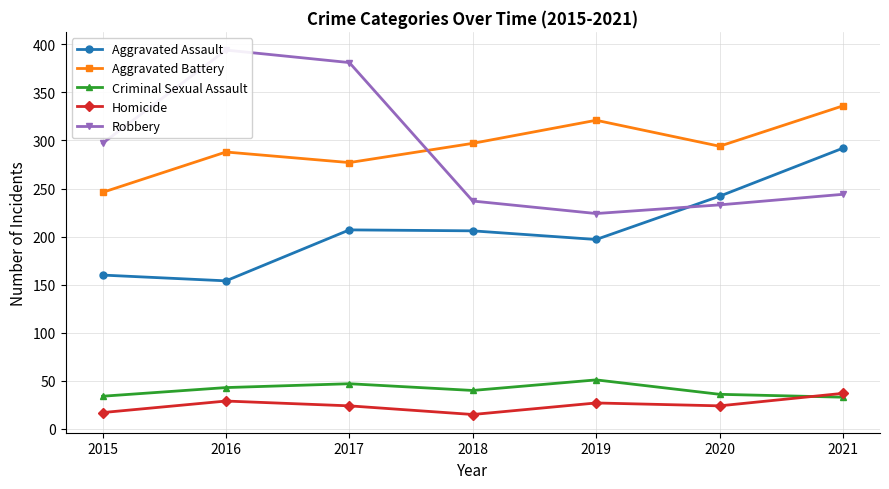

What is the difference between the highest and lowest values at 2017?

357